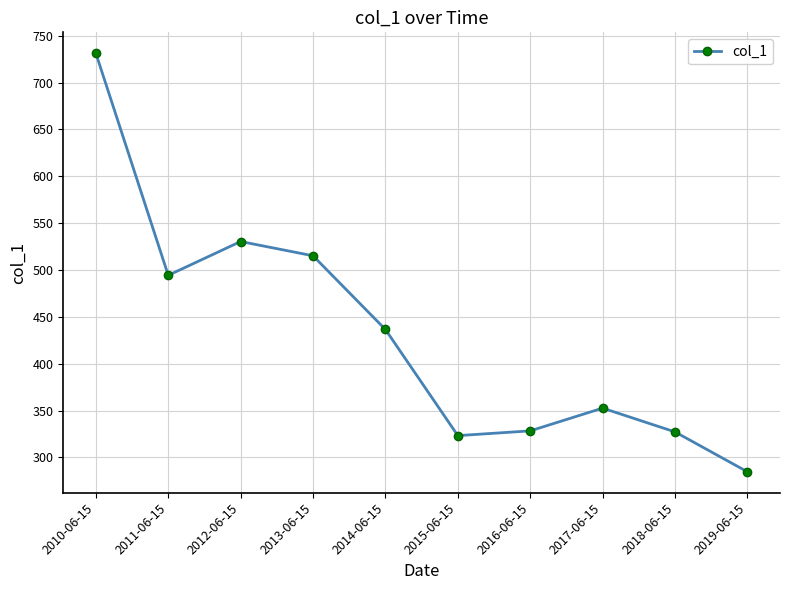

The chart shows a value of 328.3 at 2016-06-15. True or false?

True